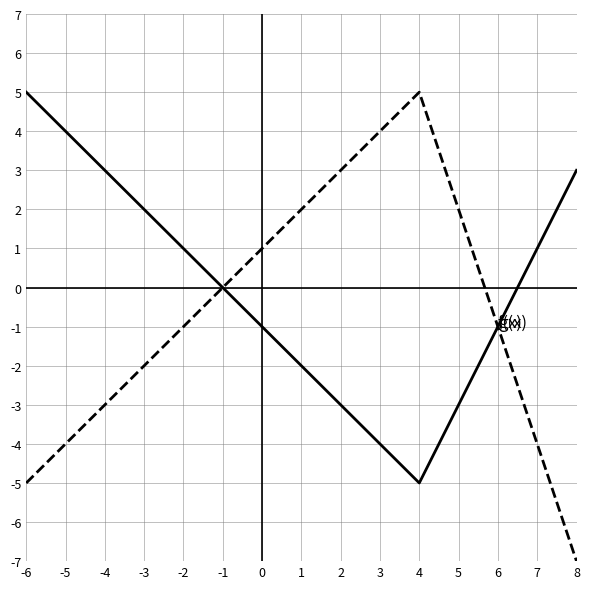

What is the total value across all series at 8?

-4